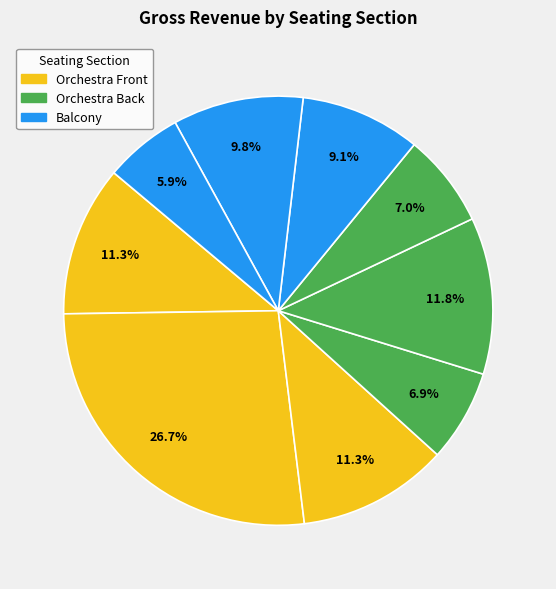

How many segments does this pie chart have?

9